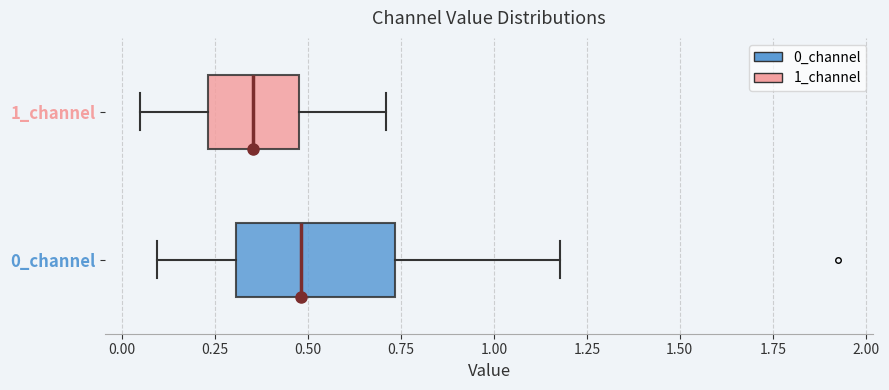

Reading bottom to top, transcribe this box plot: for each box, give where its median line is, the range the box spans, and where its two whiskers end, as read against the x-axis. The values are not printed on the chart, so give them approximately, as read against the axis.

0_channel: median 0.50, box 0.30 to 0.75, whiskers 0.10 to 1.20
1_channel: median 0.35, box 0.25 to 0.45, whiskers 0.05 to 0.70